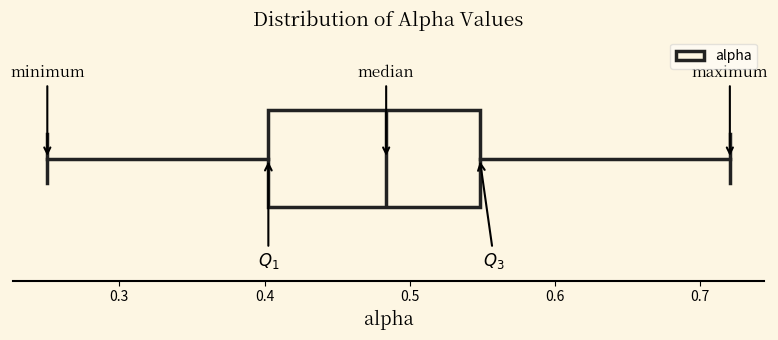

Where does the right whisker of the box end on the x-axis? The values are not printed on the chart, so give them approximately, as read against the axis.

0.72